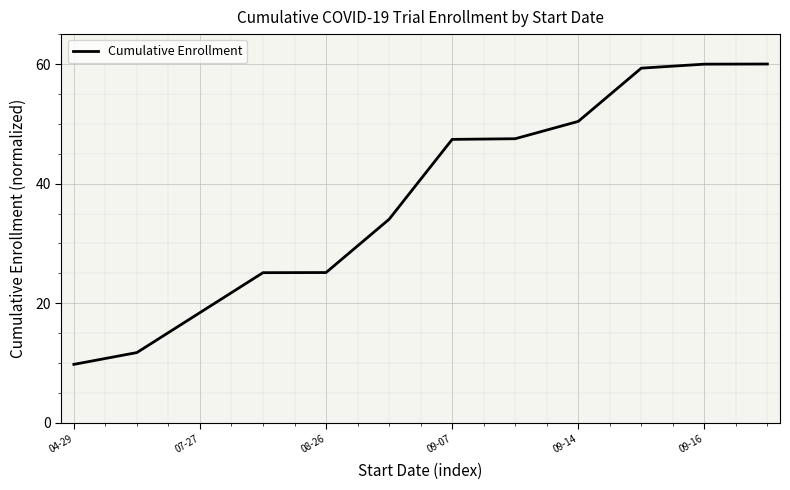

What is the smallest value displayed?

9.8